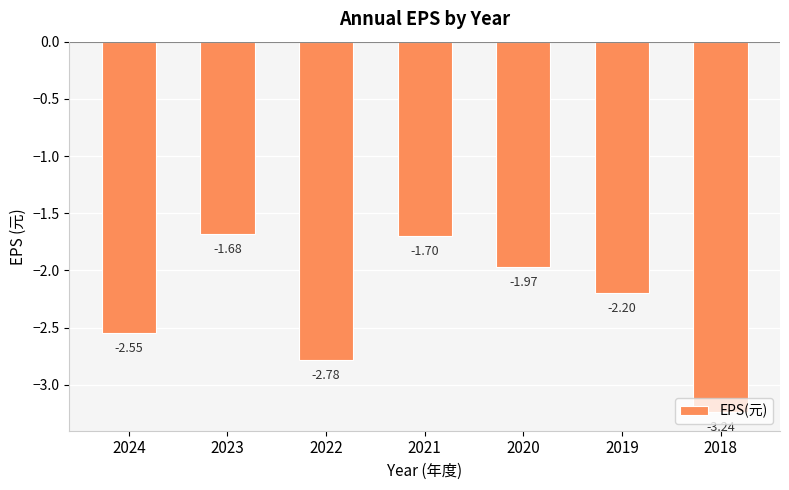

Between 2020 and 2021, which is larger?

2021